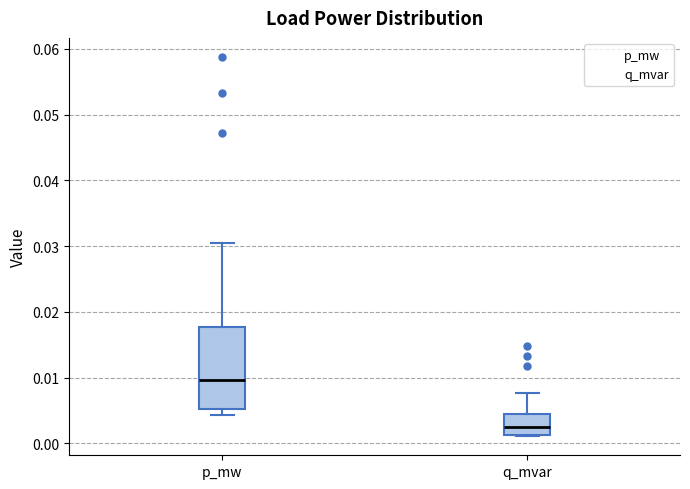

Reading left to right, read every box against the y-axis: the position of its median line, the range the box covers, and the ends of its whiskers. The values are not printed on the chart, so give them approximately, as read against the axis.

p_mw: median 0.010, box 0.005 to 0.018, whiskers 0.004 to 0.031
q_mvar: median 0.002, box 0.001 to 0.004, whiskers 0.001 to 0.008